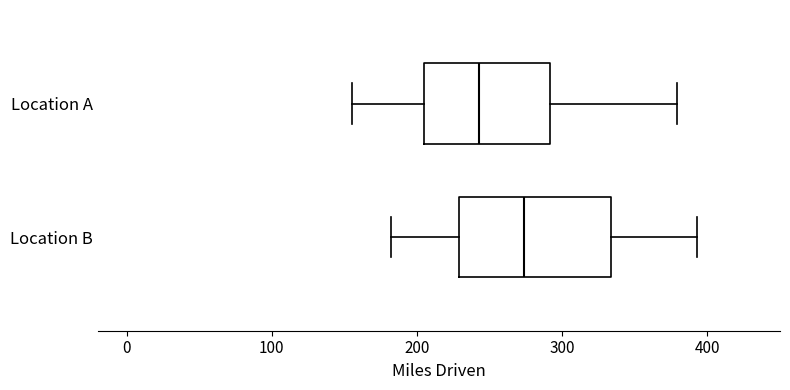

Reading bottom to top, read every box against the x-axis: the position of its median line, the range the box covers, and the ends of its whiskers. The values are not printed on the chart, so give them approximately, as read against the axis.

Location B: median 270, box 230 to 330, whiskers 180 to 390
Location A: median 240, box 200 to 290, whiskers 160 to 380